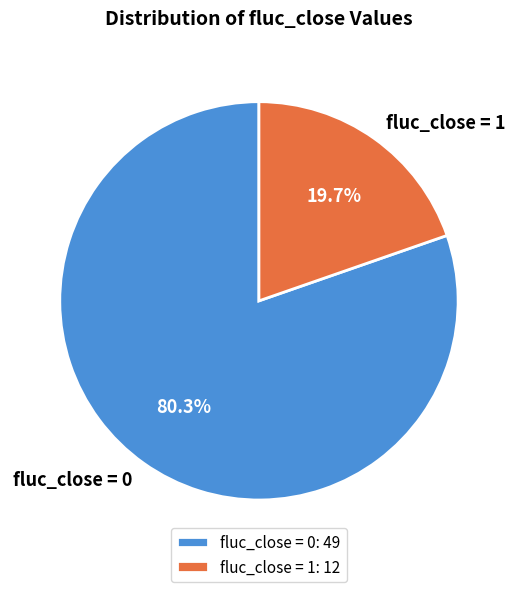

Combined, do fluc_close = 0 and fluc_close = 1 account for over 50%?

Yes